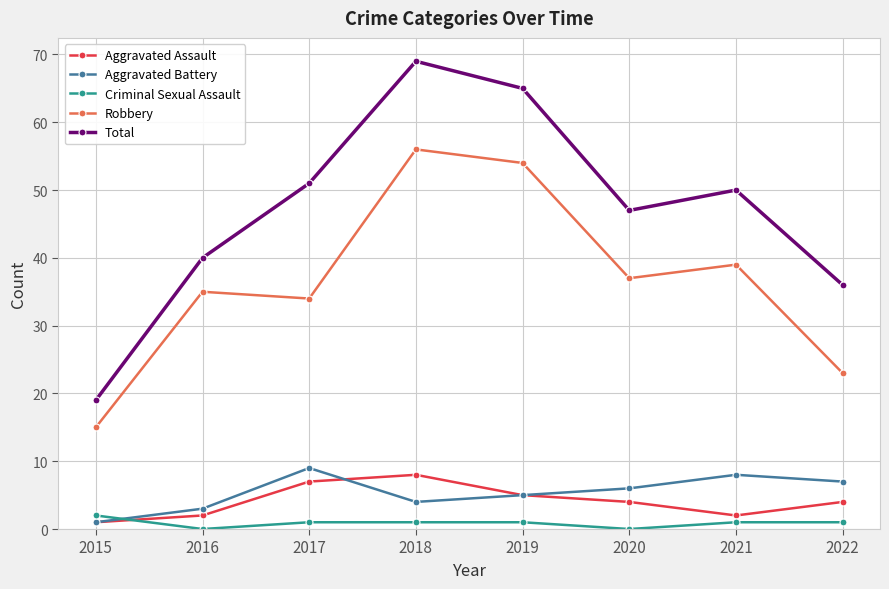

Which series has the widest spread of values?

Total